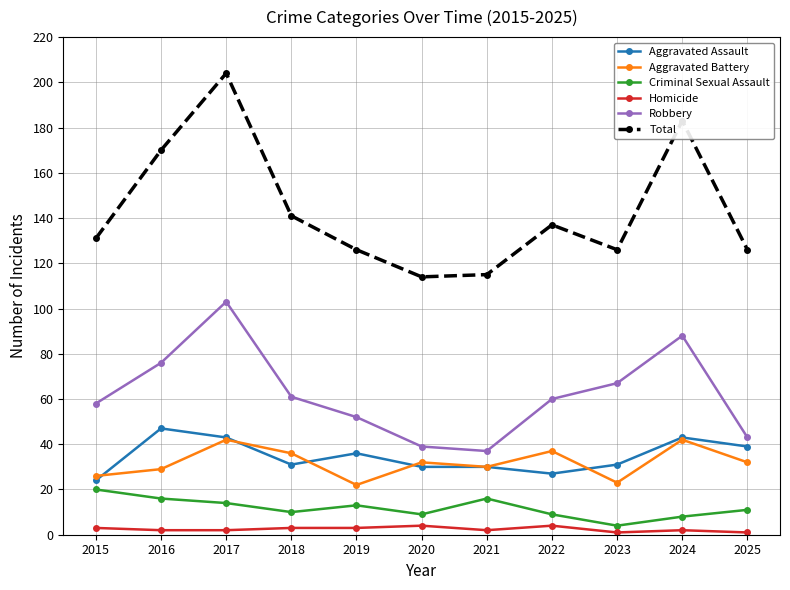

What is the maximum value shown in the chart?

204